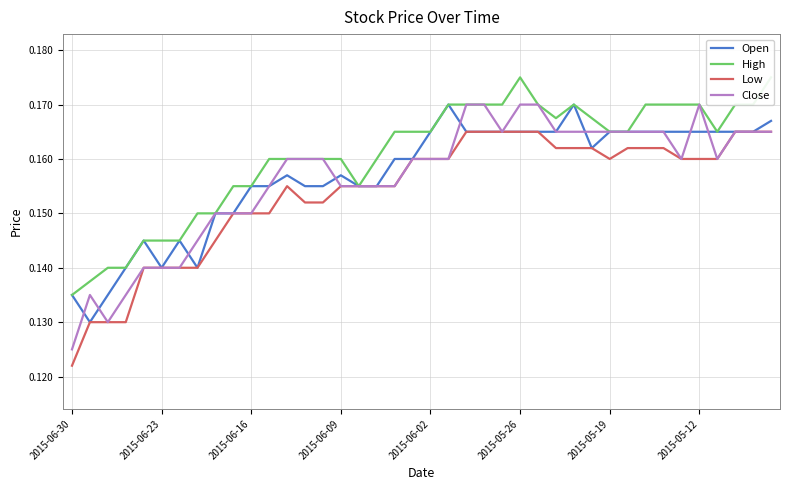

Does the chart have visible grid lines?

Yes